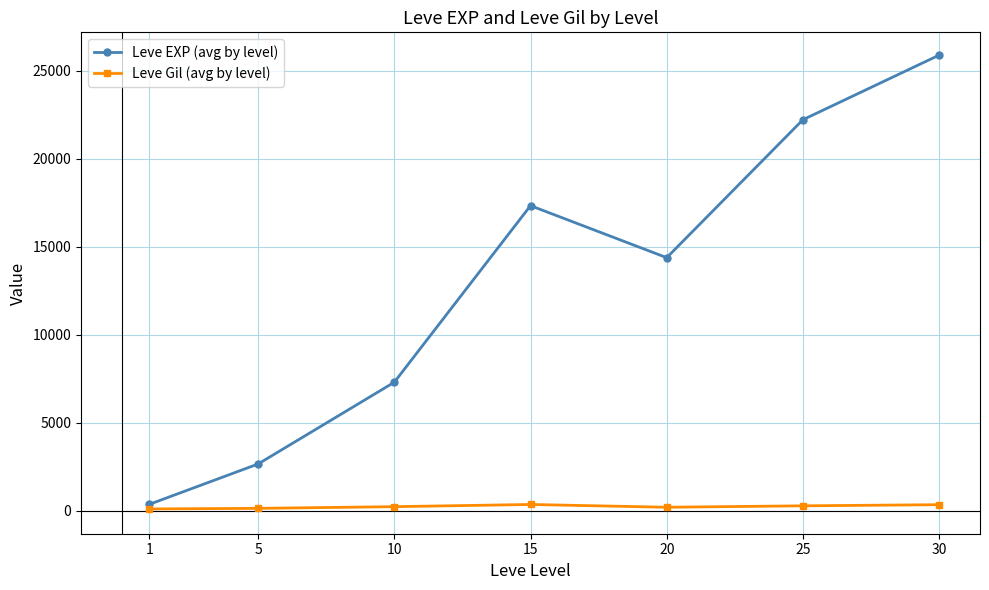

Is the value of Leve EXP (avg by level) at 25 greater than the value of Leve Gil (avg by level) at 1?

Yes